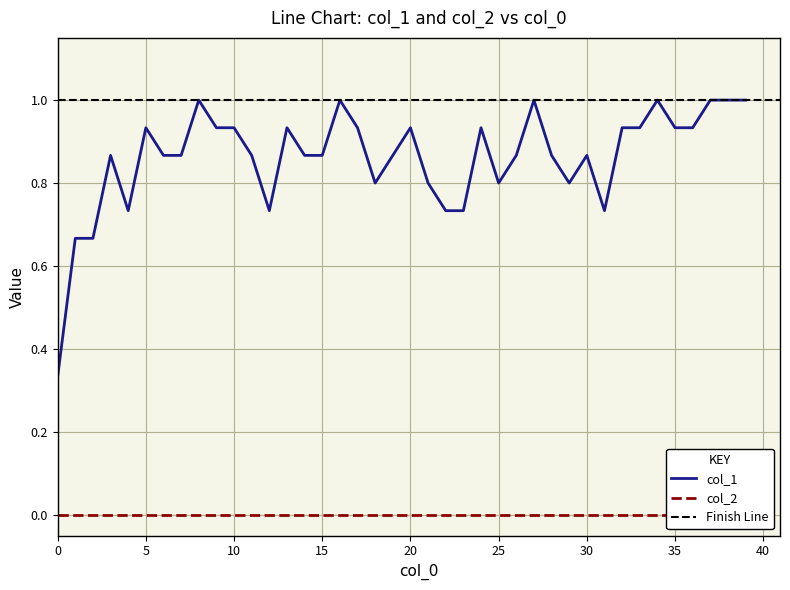

Reading left to right, transcribe all the data shown in this chart.

0.3	0.7	0.7	0.9	0.7	0.9	0.9	0.9	1.0	0.9	0.9	0.9	0.7	0.9	0.9	0.9	1.0	0.9	0.8	0.9	0.9	0.8	0.7	0.7	0.9	0.8	0.9	1.0	0.9	0.8	0.9	0.7	0.9	0.9	1.0	0.9	0.9	1.0	1.0	1.0